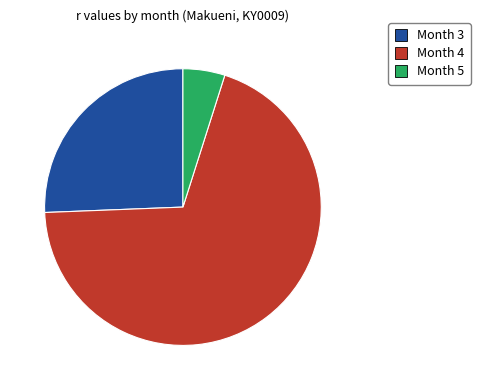

Is there a majority slice in this chart?

Yes